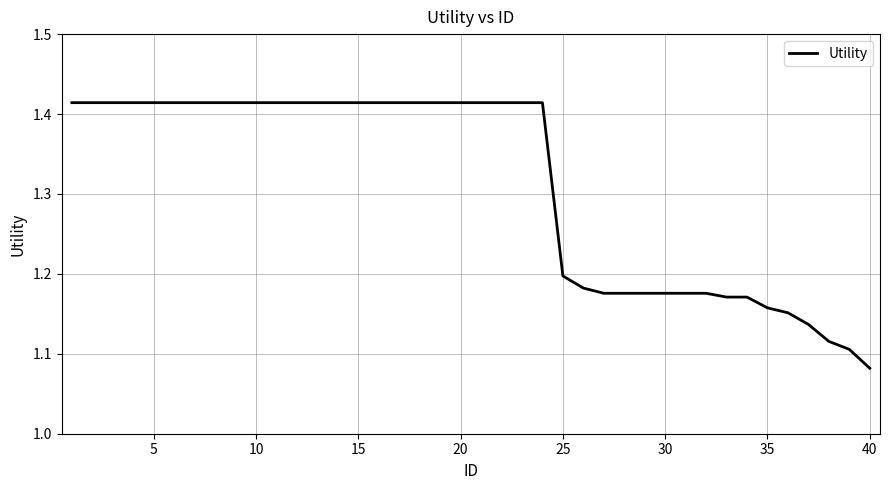

What is the difference between the maximum and minimum values?

0.3